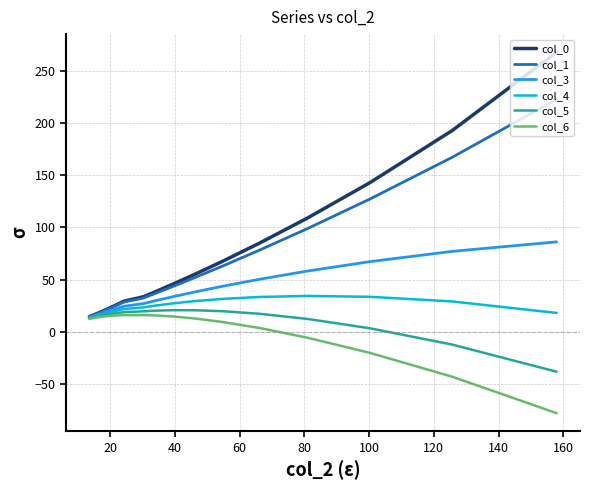

How many data points does each series have?

19